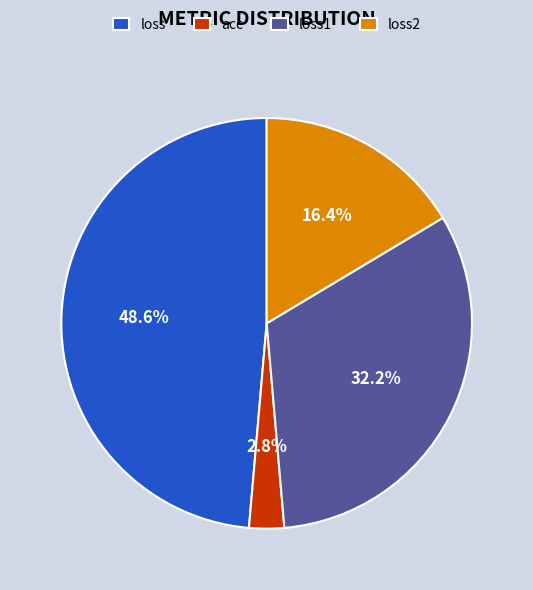

Between loss2 and acc, which is larger?

loss2